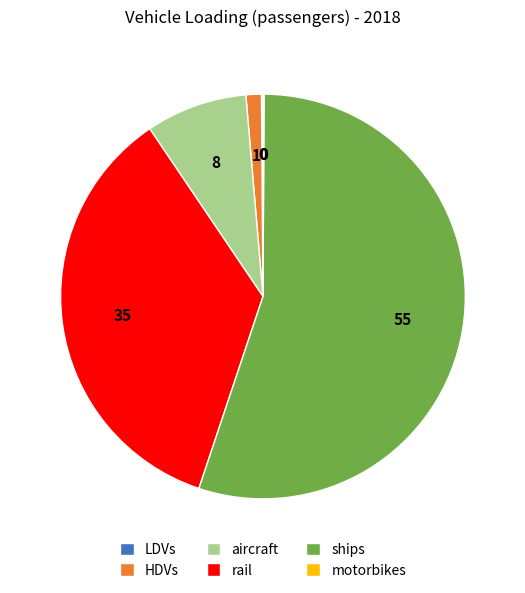

Which category has the biggest portion of the pie?

ships